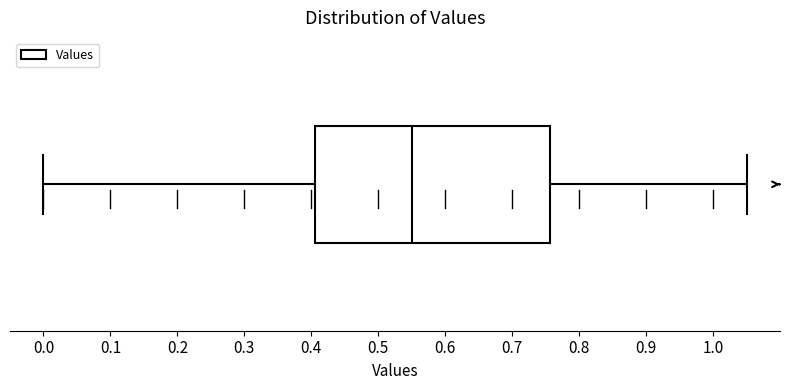

Transcribe this box plot: give where the median line is, the range the box spans, and where the two whiskers end, as read against the x-axis. The values are not printed on the chart, so give them approximately, as read against the axis.

median 0.55, box 0.41 to 0.76, whiskers 0.00 to 1.05